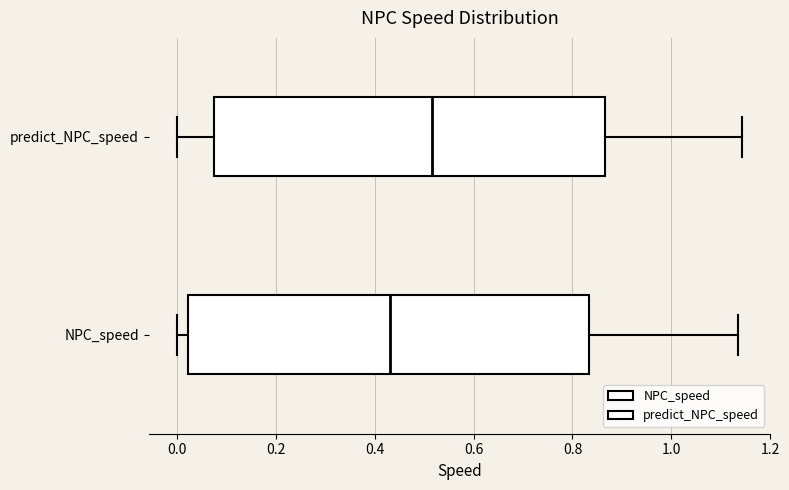

Which box's median line is the furthest to the left?

NPC_speed